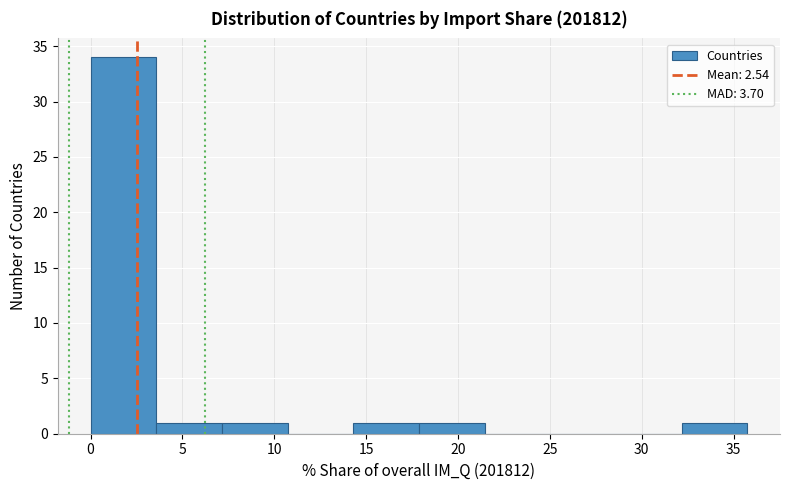

Over which range of the x-axis is the bar tallest?

0.0 to 3.5